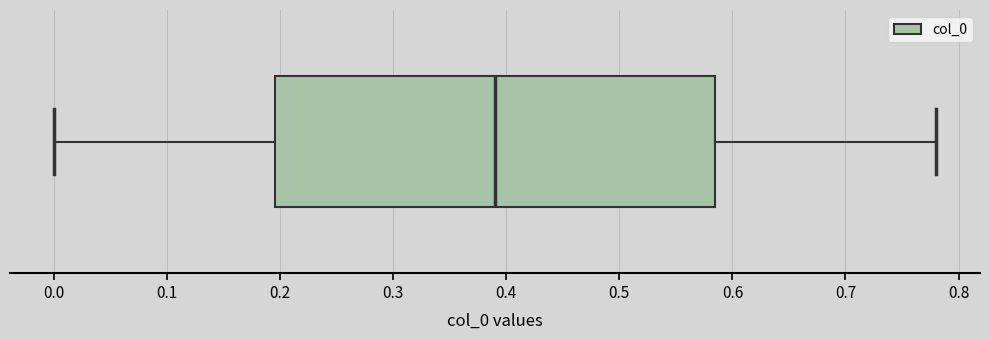

Read this box plot against the x-axis: the position of the median line, the range covered by the box, and the ends of both whiskers. The values are not printed on the chart, so give them approximately, as read against the axis.

median 0.39, box 0.20 to 0.59, whiskers 0.00 to 0.78